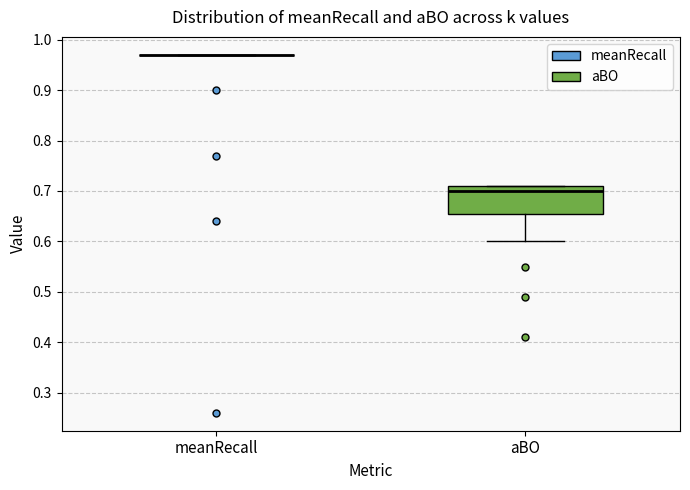

Reading left to right, read every box against the y-axis: the position of its median line, the range the box covers, and the ends of its whiskers. The values are not printed on the chart, so give them approximately, as read against the axis.

meanRecall: box collapsed to a line at 0.97, whiskers 0.97 to 0.97
aBO: median 0.70, box 0.66 to 0.71, whiskers 0.60 to 0.71